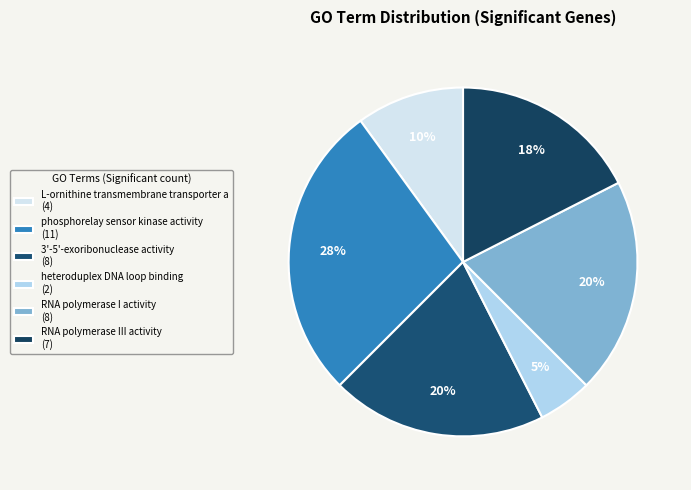

To the nearest percent, what is the average slice percentage?

17%